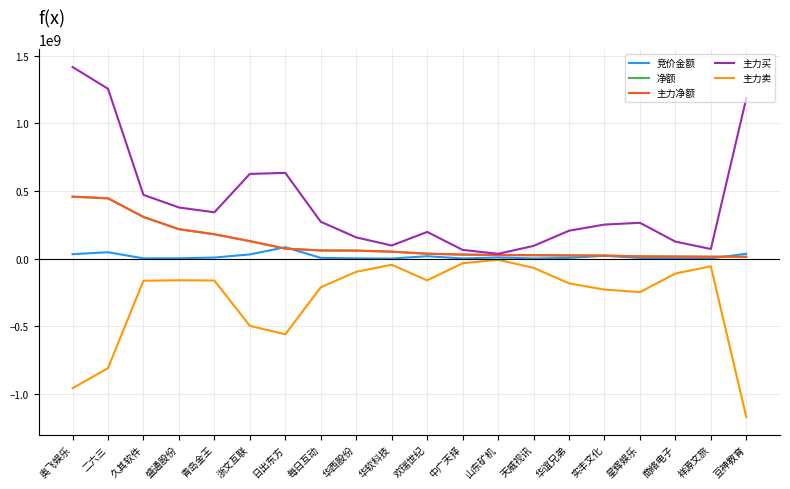

Reading right to left, what are all the values shown in this chart?

竞价金额: 豆神教育=36085020	祥源文旅=894454	商络电子=2017288	星辉娱乐=4993053	实丰文化=20406150	华谊兄弟=4971774	天威视讯=772581	山东矿机=8443379	中广天择=787159	欢瑞世纪=17457923	华软科技=223860	华西股份=1554200	每日互动=5197192	日出东方=84001043	浙文互联=30681448	青岛金王=7543240	盛通股份=2078680	久其软件=1698536	二六三=46980853	奥飞娱乐=32442617
净额: 豆神教育=13256422	祥源文旅=13631350	商络电子=14894916	星辉娱乐=16321594	实丰文化=22128574	华谊兄弟=22948714	天威视讯=24982191	山东矿机=26368732	中广天择=29481996	欢瑞世纪=35960513	华软科技=50944731	华西股份=59028558	每日互动=59975872	日出东方=73605000	浙文互联=128925492	青岛金王=179855718	盛通股份=217362926	久其软件=307797035	二六三=445783332	奥飞娱乐=457821325
主力净额: 豆神教育=13256422	祥源文旅=13631350	商络电子=14894916	星辉娱乐=16321594	实丰文化=22128574	华谊兄弟=22948714	天威视讯=24982191	山东矿机=26368732	中广天择=29481996	欢瑞世纪=35960513	华软科技=50944731	华西股份=59028558	每日互动=59975872	日出东方=73605000	浙文互联=128925492	青岛金王=179855718	盛通股份=217362926	久其软件=307797035	二六三=445783332	奥飞娱乐=457821325
主力买: 豆神教育=1185950851	祥源文旅=70860023	商络电子=125436381	星辉娱乐=264511635	实丰文化=251547509	华谊兄弟=205982267	天威视讯=93637030	山东矿机=35020265	中广天择=64263679	欢瑞世纪=197051052	华软科技=96669516	华西股份=156661894	每日互动=272230776	日出东方=633902794	浙文互联=626264570	青岛金王=342289120	盛通股份=377871404	久其软件=471235323	二六三=1255792773	奥飞娱乐=1417074598
主力卖: 豆神教育=-1172694429	祥源文旅=-57228673	商络电子=-110541465	星辉娱乐=-248190041	实丰文化=-229418935	华谊兄弟=-183033553	天威视讯=-68654839	山东矿机=-8651533	中广天择=-34781683	欢瑞世纪=-161090539	华软科技=-45724785	华西股份=-97633336	每日互动=-212254904	日出东方=-560297794	浙文互联=-497339078	青岛金王=-162433402	盛通股份=-160508478	久其软件=-163438288	二六三=-810009441	奥飞娱乐=-959253273